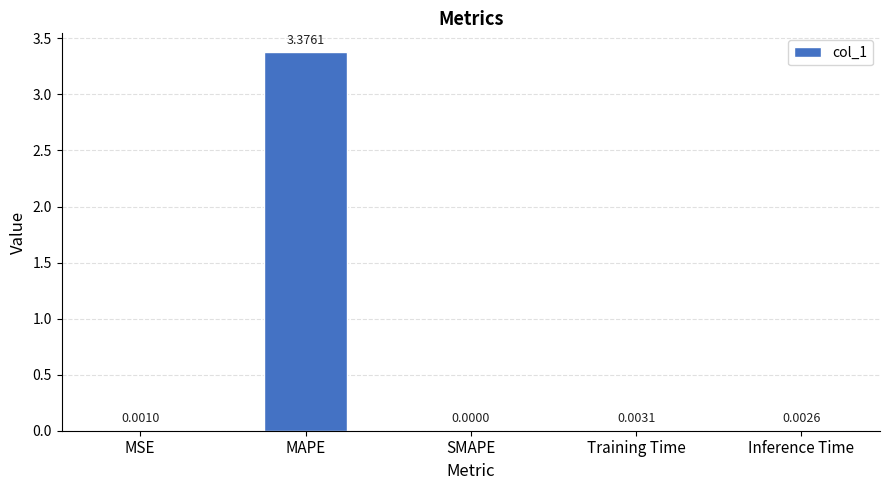

At which label is the value closest to 1?

Training Time